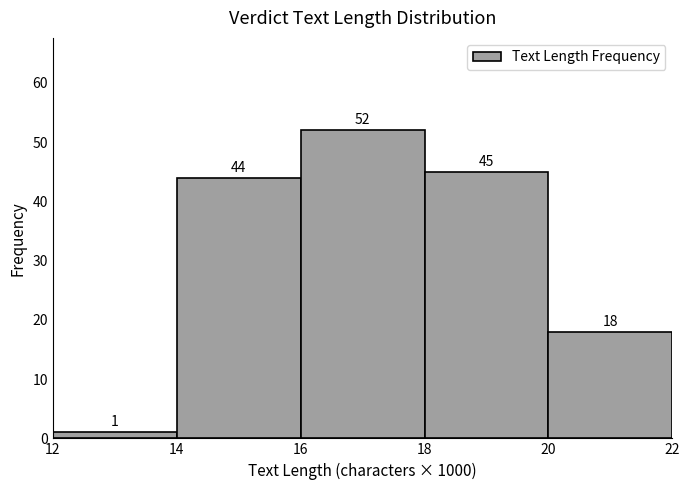

Reading left to right, transcribe this chart: for each bar, give the range it covers on the x-axis and its height.

12 to 14: 1
14 to 16: 44
16 to 18: 52
18 to 20: 45
20 to 22: 18